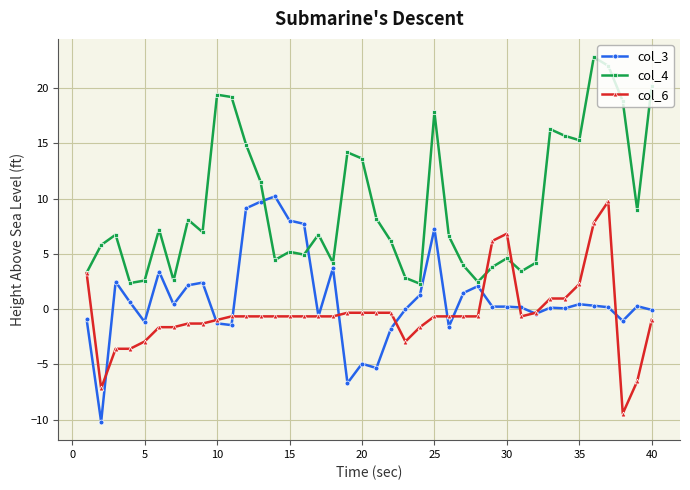

What are all the series names shown in the legend?

col_3, col_4, col_6